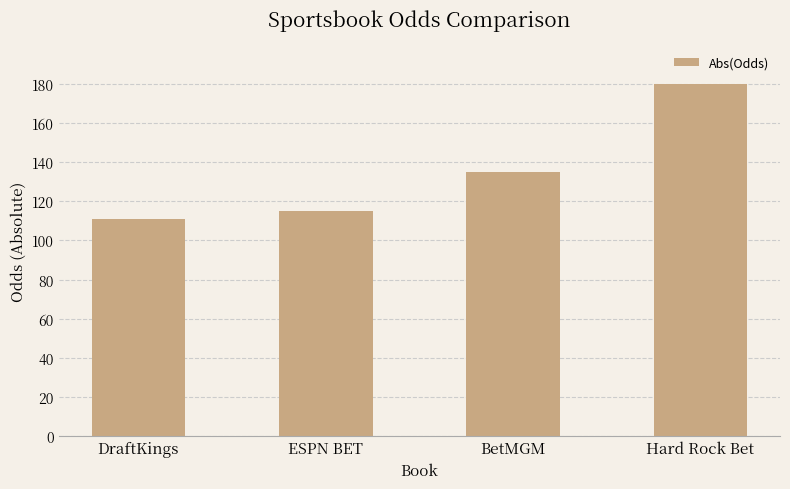

Reading left to right, list all the values displayed in this chart.

111	115	135	180